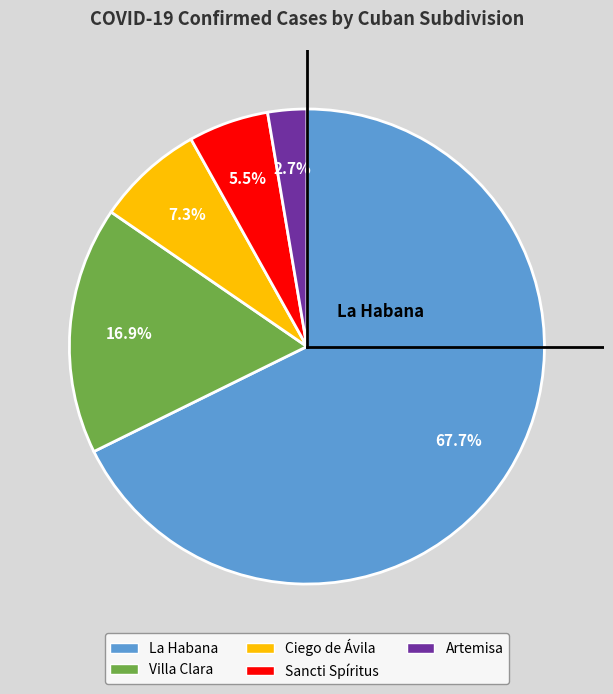

True or false: Ciego de Ávila accounts for 1% of the total.

False